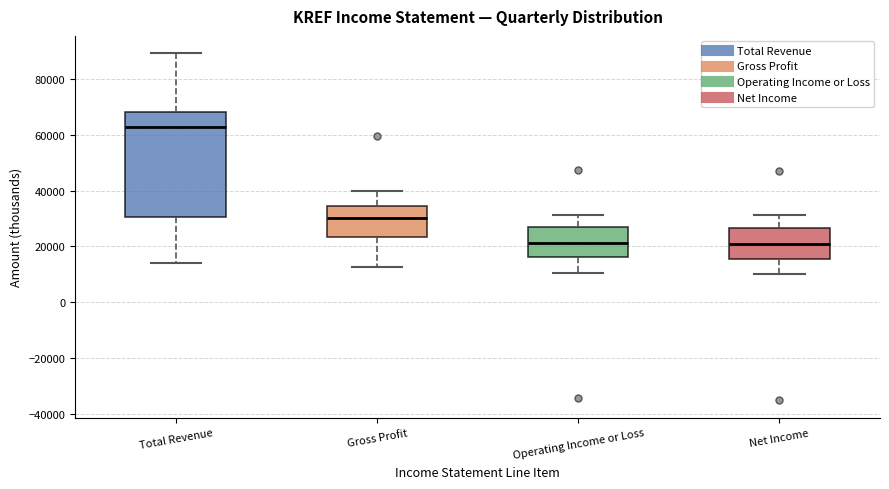

Reading left to right, read every box against the y-axis: the position of its median line, the range the box covers, and the ends of its whiskers. The values are not printed on the chart, so give them approximately, as read against the axis.

Total Revenue: median 62000, box 30000 to 68000, whiskers 14000 to 90000
Gross Profit: median 30000, box 24000 to 34000, whiskers 12000 to 40000
Operating Income or Loss: median 22000, box 16000 to 26000, whiskers 10000 to 32000
Net Income: median 20000, box 16000 to 26000, whiskers 10000 to 32000